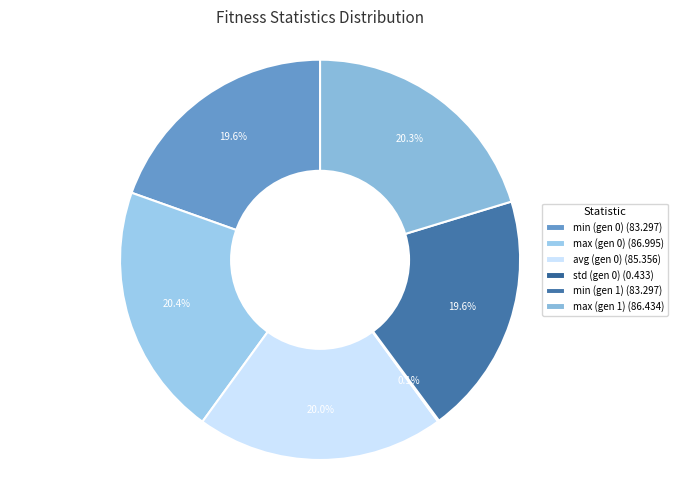

To the nearest percent, what is the combined percentage of min (gen 0) and min (gen 1)?

39%